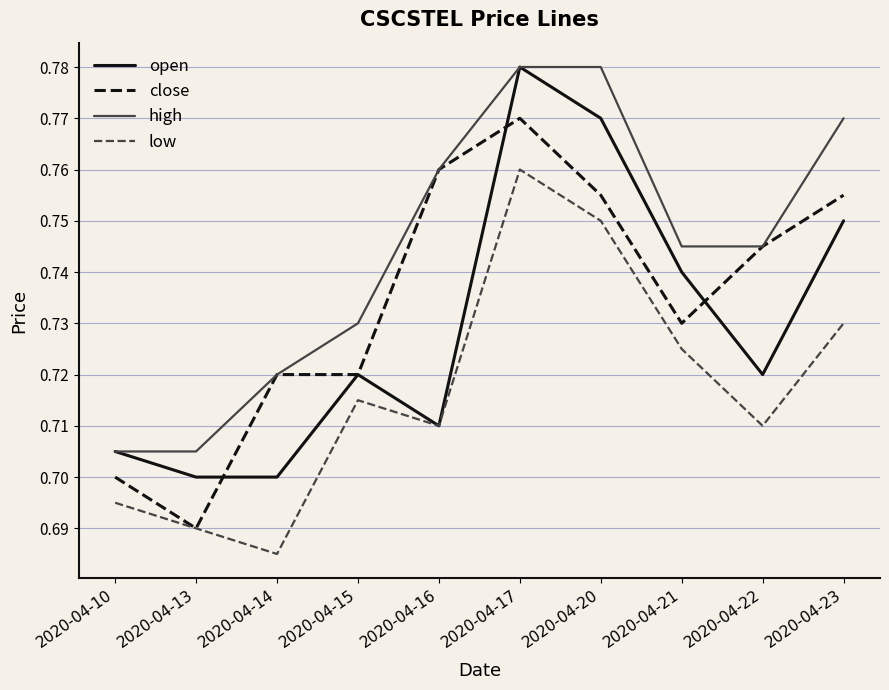

How many series are shown in this chart?

4